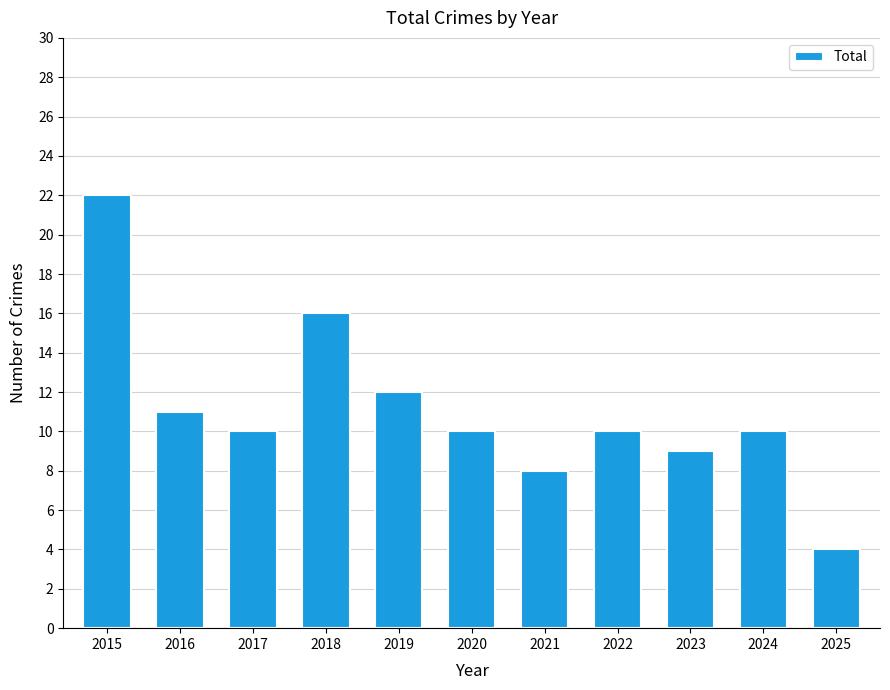

Count the number of data series in this chart.

1